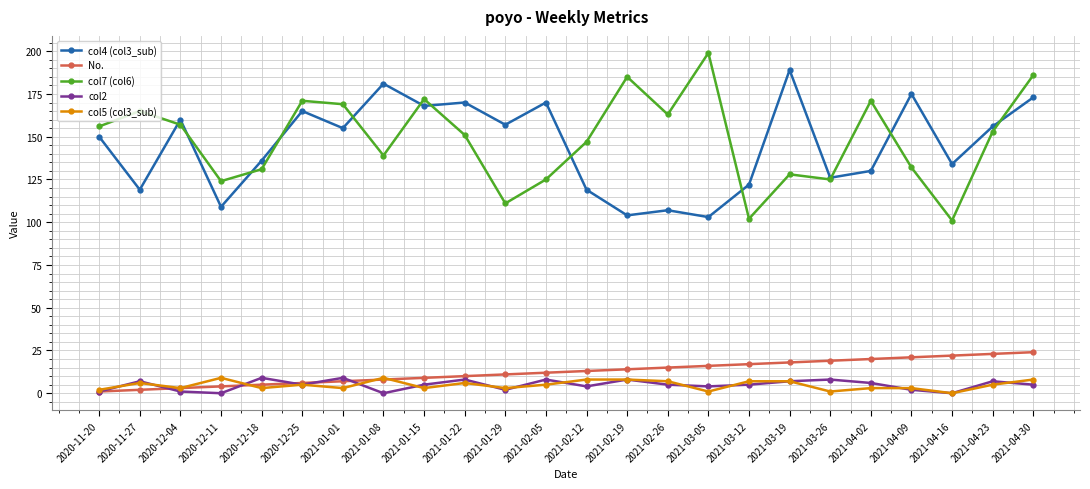

True or false: col2 and col7 (col6) intersect in this chart.

False